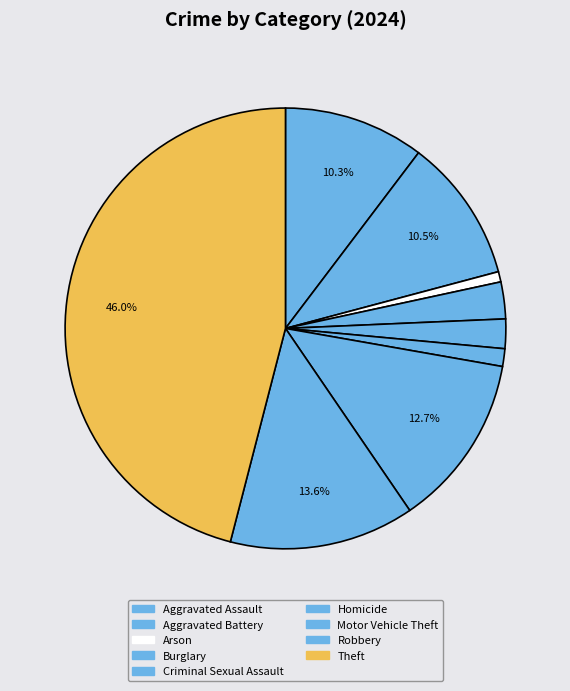

Which has a higher value, Burglary or Motor Vehicle Theft?

Motor Vehicle Theft